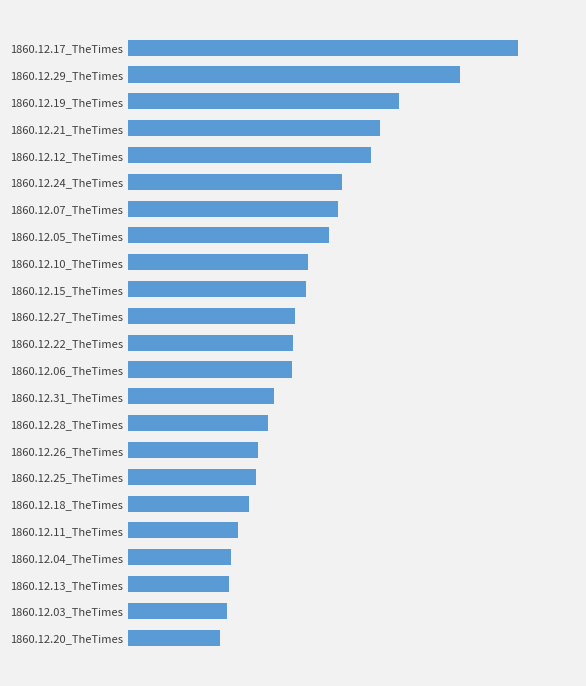

Are the bars horizontal?

Yes